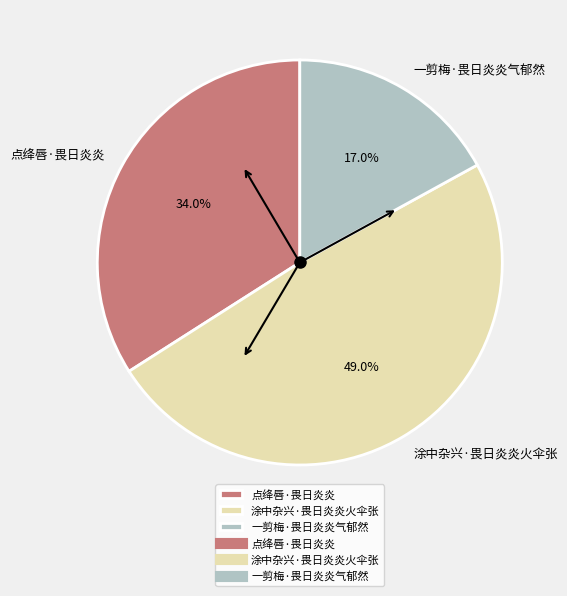

Count the number of slices in the pie.

3